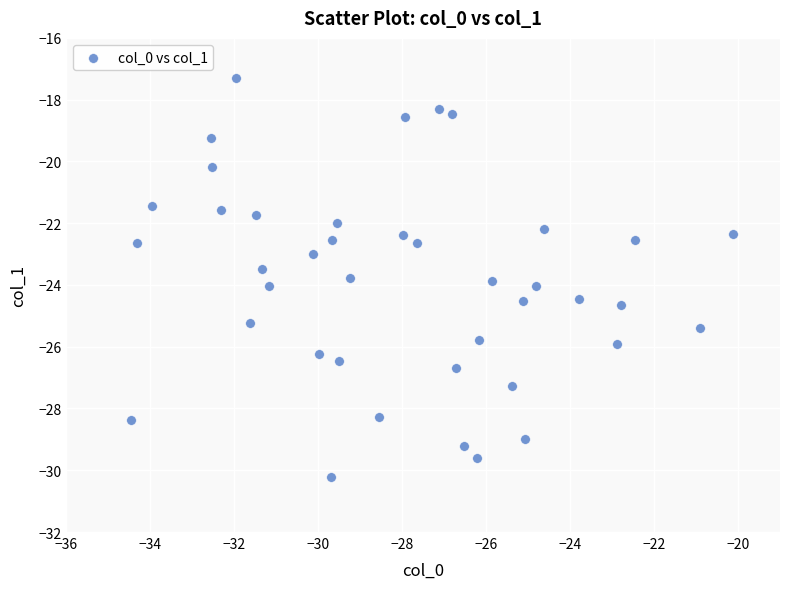

What is the range of X values (max minus min)?

14.4